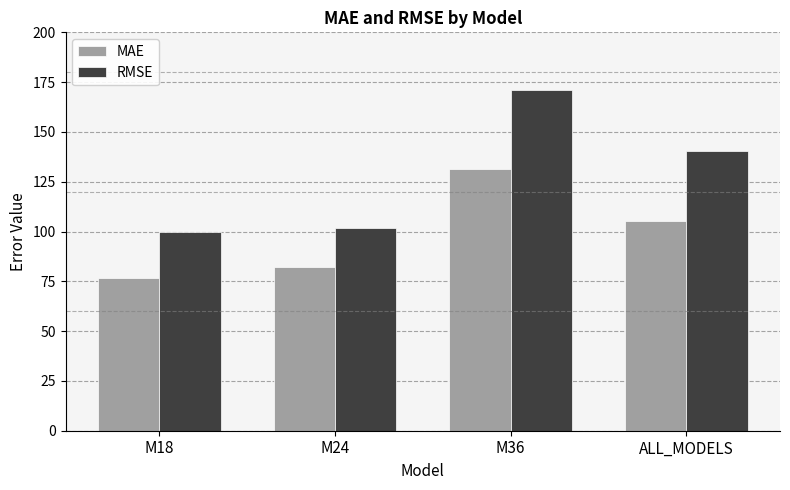

At how many categories does at least one series exceed 83?

4